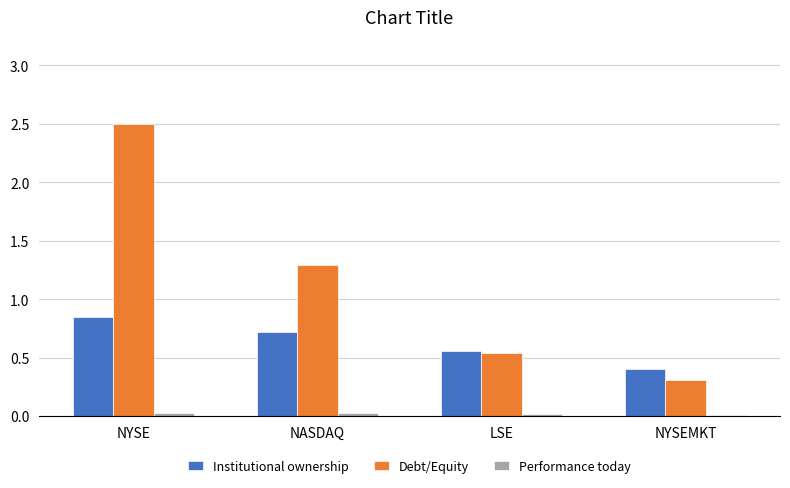

At which label does Debt/Equity first exceed 1?

NYSE